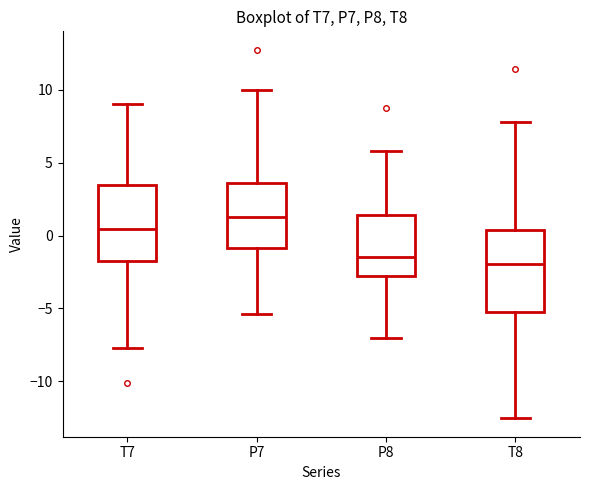

Where does the median line of the box for T7 sit on the y-axis? The values are not printed on the chart, so give them approximately, as read against the axis.

0.5